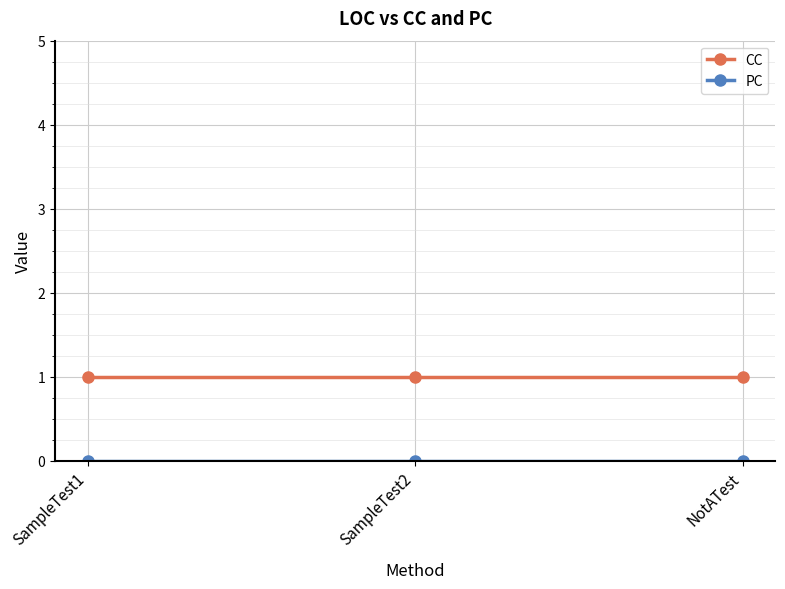

What is the minimum value for CC?

1